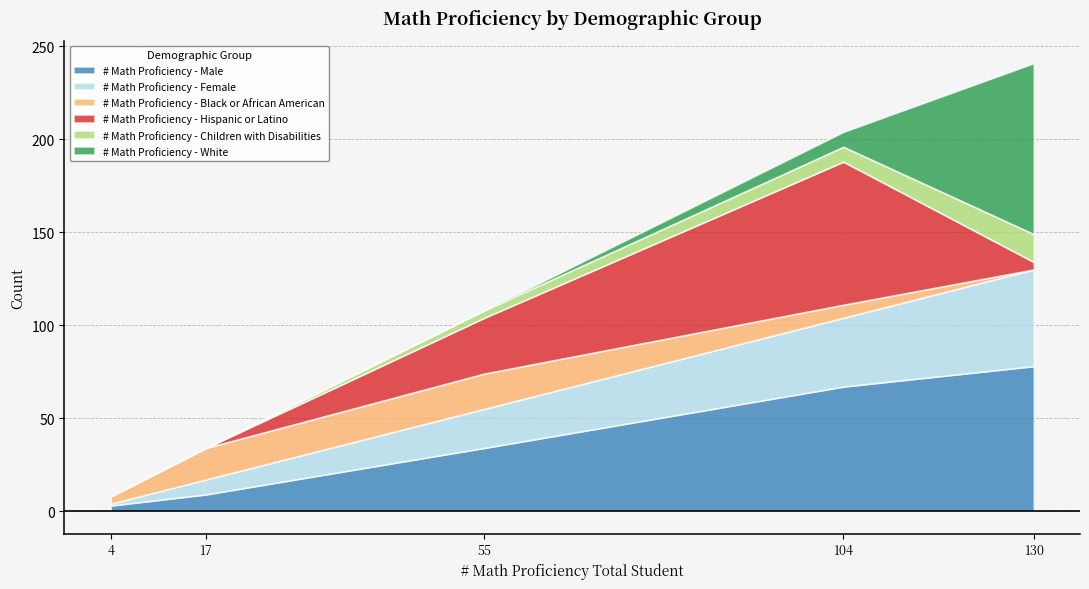

At which label does # Math Proficiency - Male reach its peak?

130